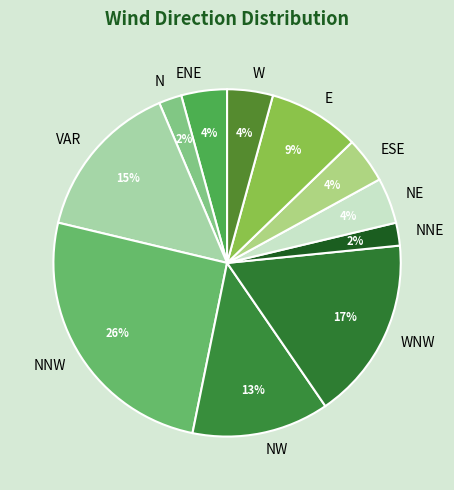

The VAR slice represents 25% of the pie. True or false?

False